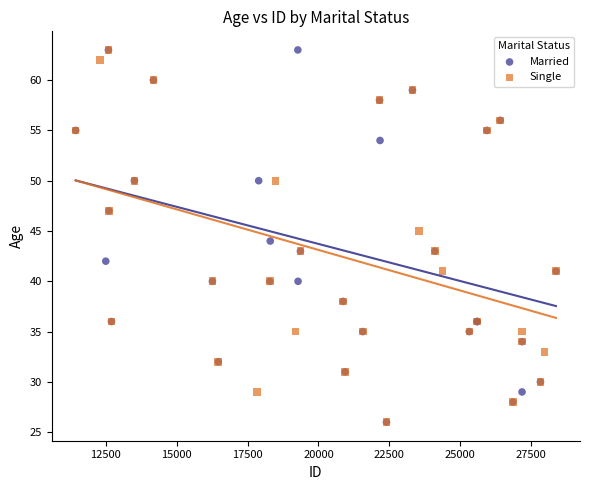

What are all the series names shown in the legend?

Married, Single